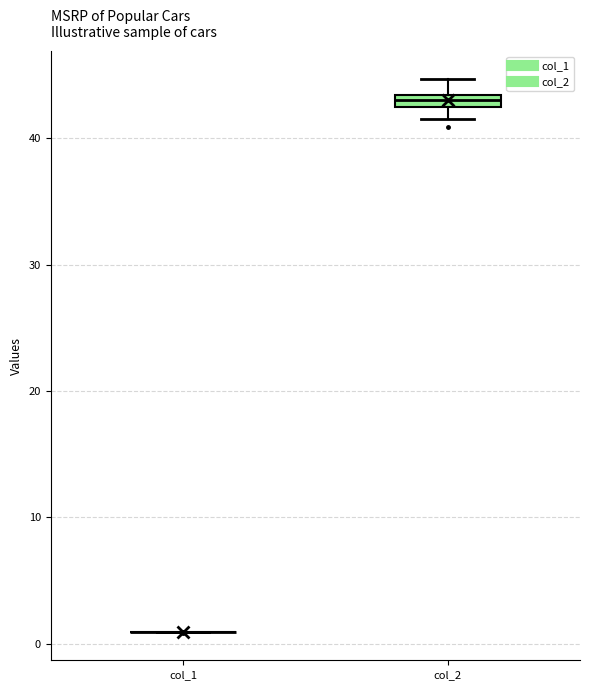

Where does the upper whisker of the box for col_2 end on the y-axis? The values are not printed on the chart, so give them approximately, as read against the axis.

45